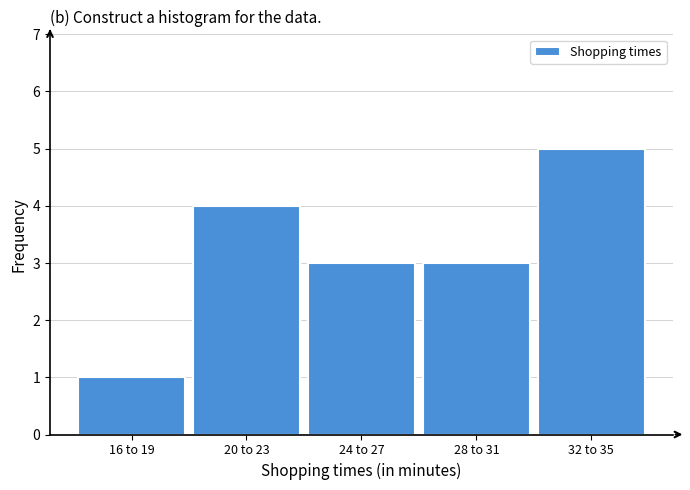

Reading left to right, list all the values displayed in this chart.

16 to 19=1	20 to 23=4	24 to 27=3	28 to 31=3	32 to 35=5